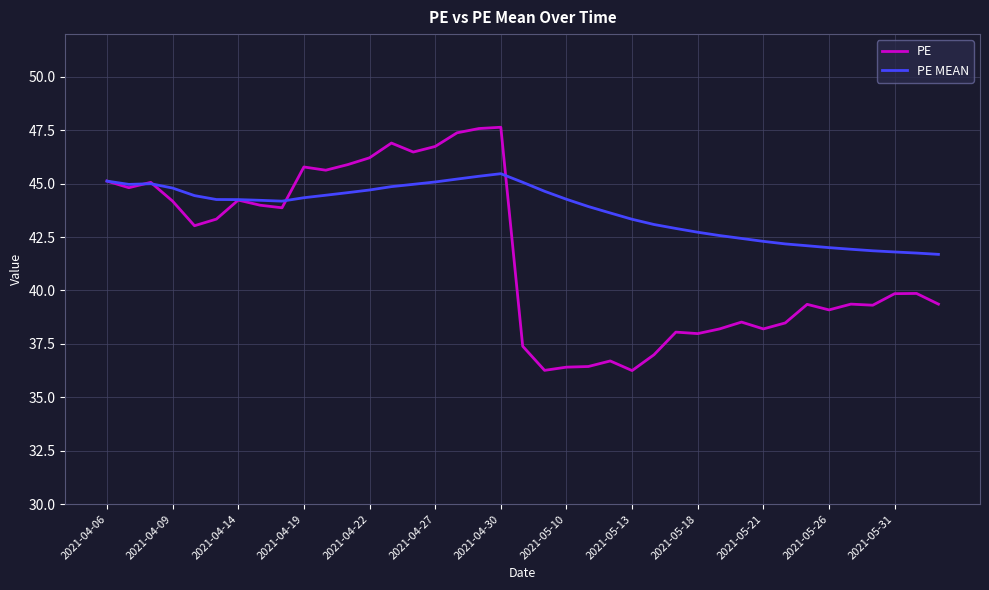

What is the sum of all PE values?

1625.9